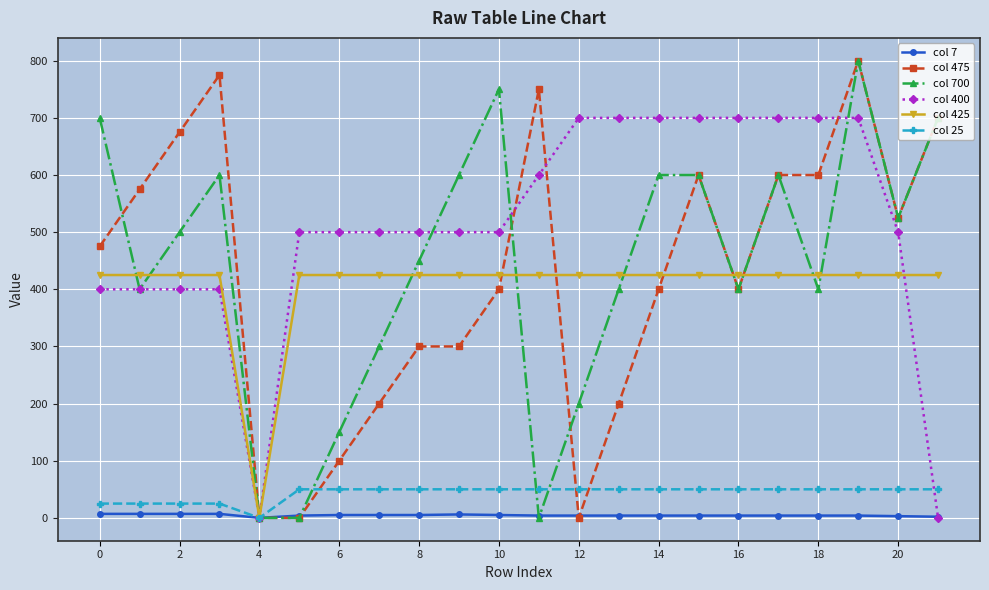

At how many categories does at least one series exceed 237?

21